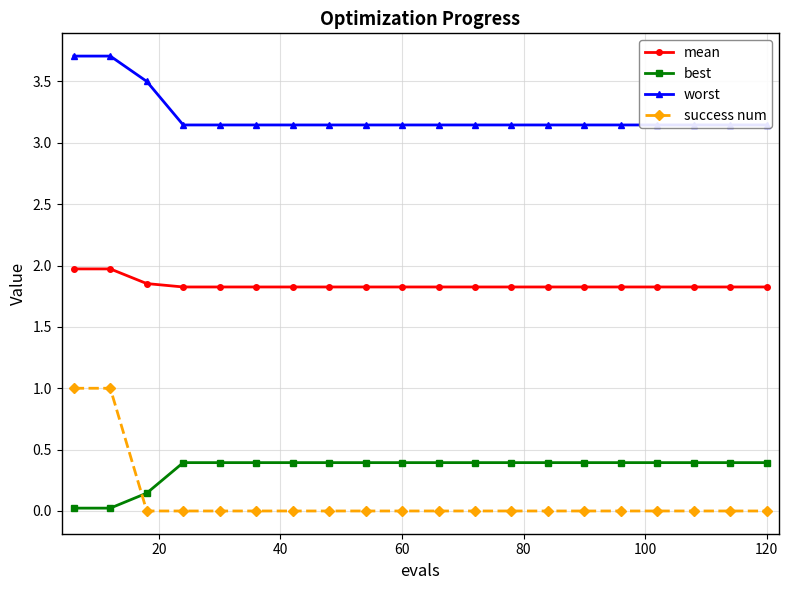

How many categories are shown in the chart?

20